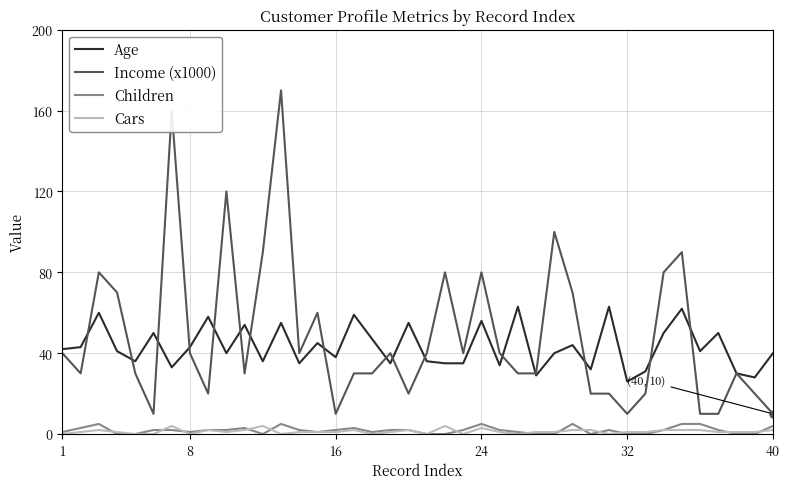

True or false: Income (x1000) and Children cross at least once.

False